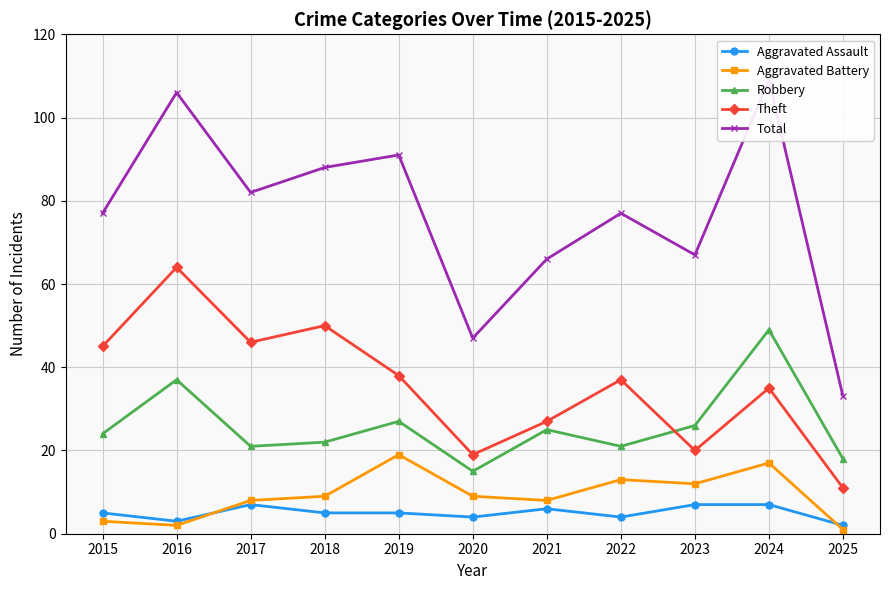

Is the value of Theft at 2021 greater than the value of Aggravated Assault at 2020?

Yes